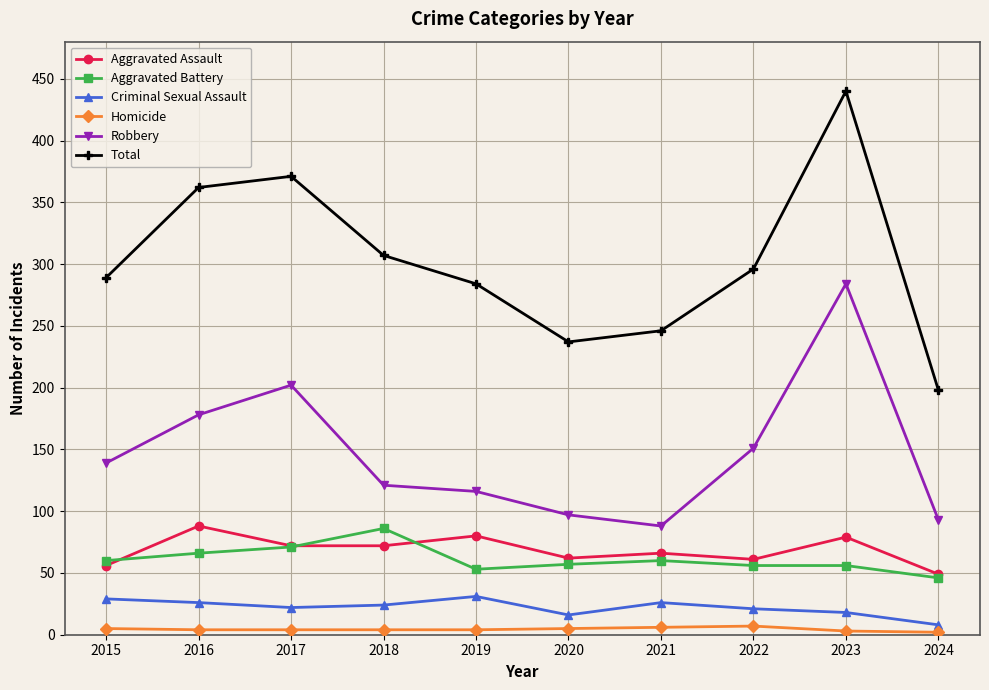

What is the difference between the Robbery values at 2022 and 2021?

63